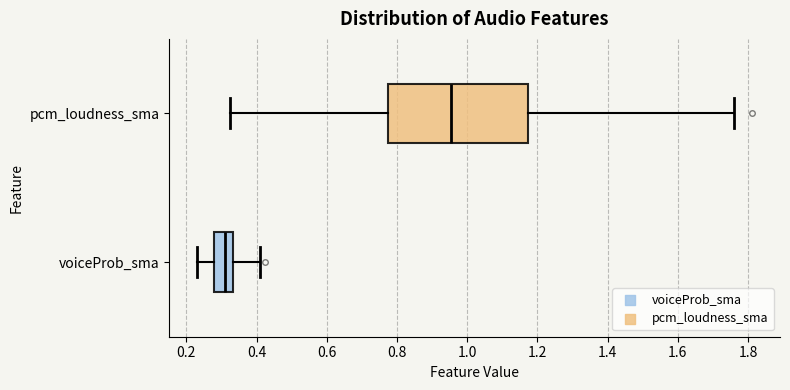

Which box has the furthest to the left median line?

voiceProb_sma